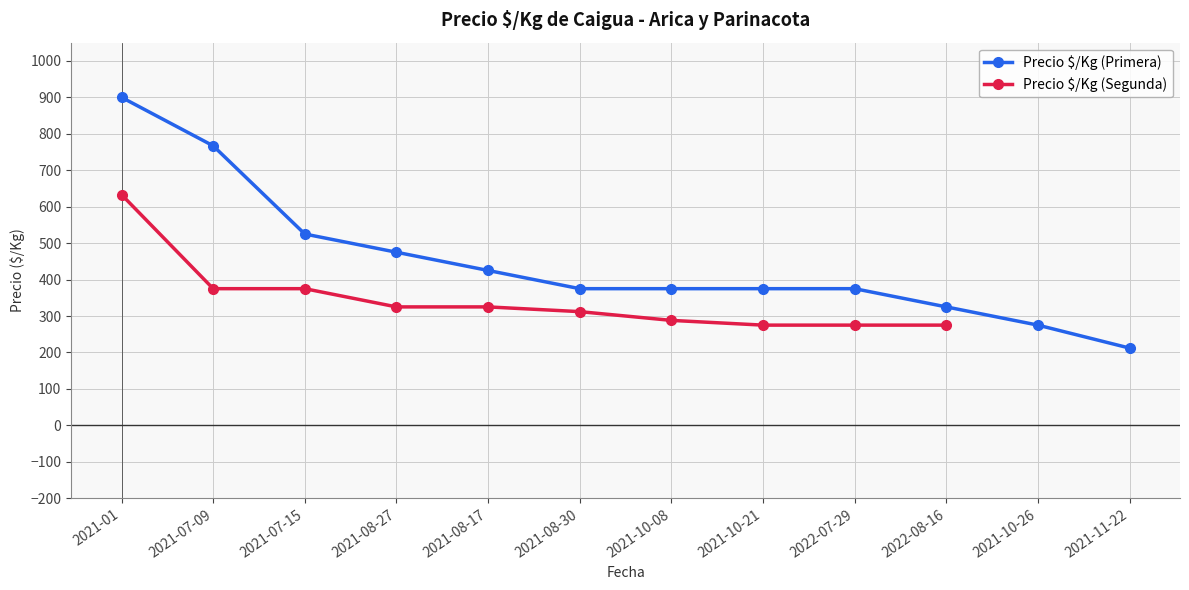

What is the maximum value shown in the chart?

900